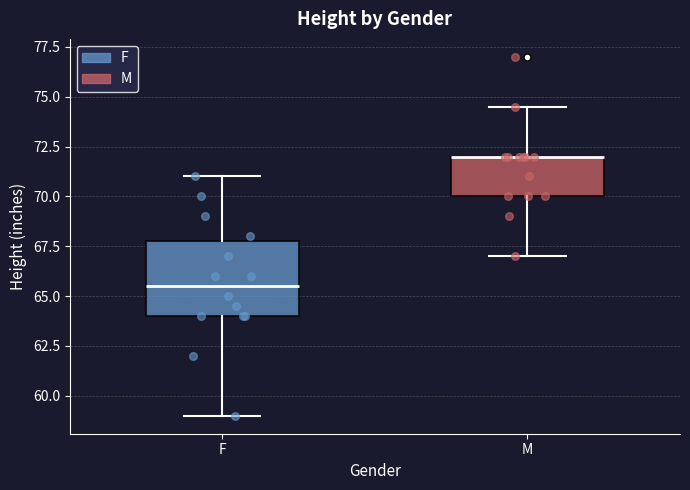

Reading left to right, transcribe this box plot: for each box, give where its median line is, the range the box spans, and where its two whiskers end, as read against the y-axis. The values are not printed on the chart, so give them approximately, as read against the axis.

F: median 65.5, box 64.0 to 68.0, whiskers 59.0 to 71.0
M: median 72.0 (drawn on the box's upper edge), box 70.0 to 72.0, whiskers 67.0 to 74.5